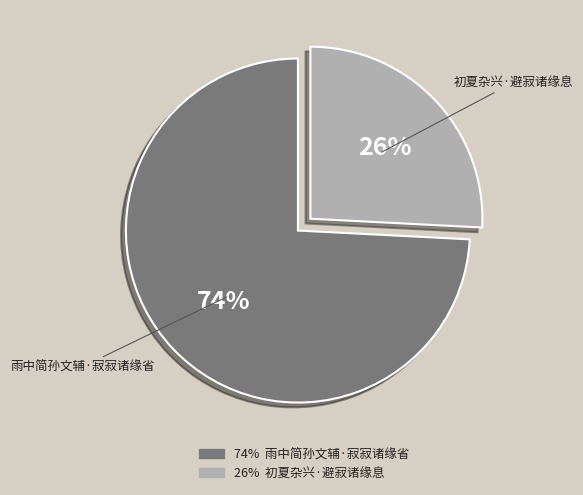

To the nearest percent, what is the average slice percentage?

50%